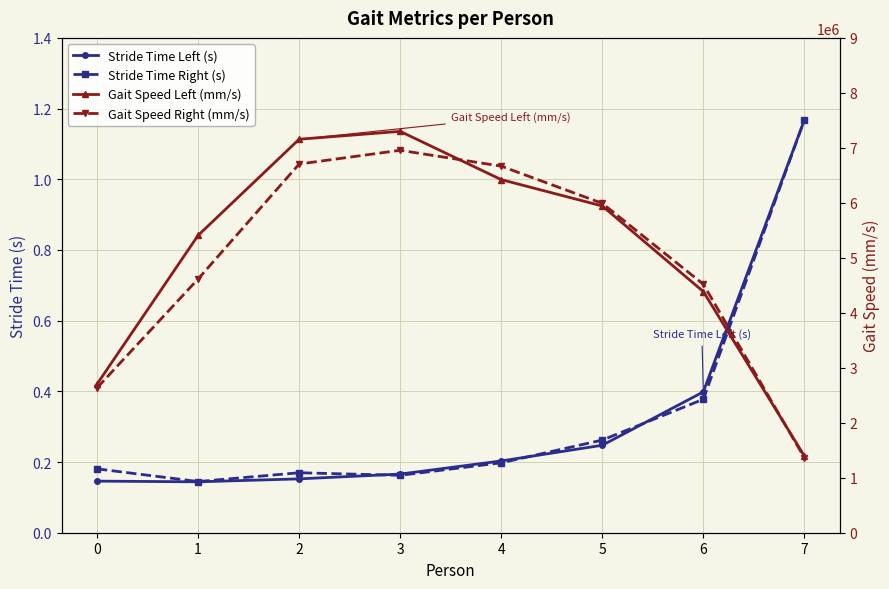

What is the average value of the Stride Time Right (s) series?

0.3